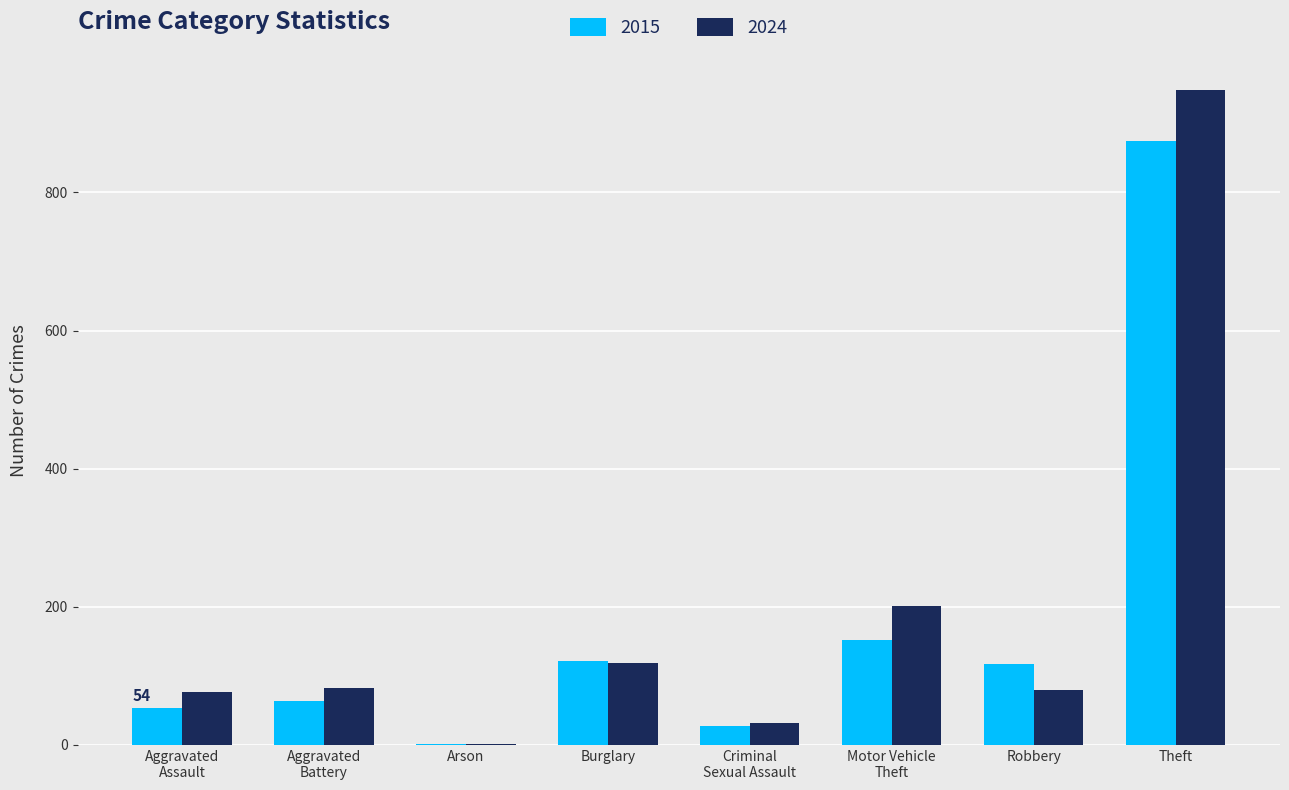

What are all the series names shown in the legend?

2015, 2024